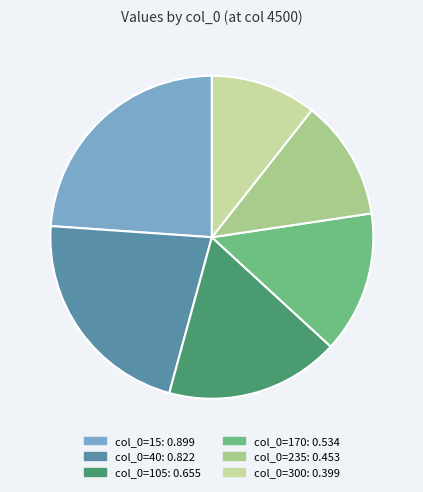

Is there any slice that represents more than half of the pie?

No